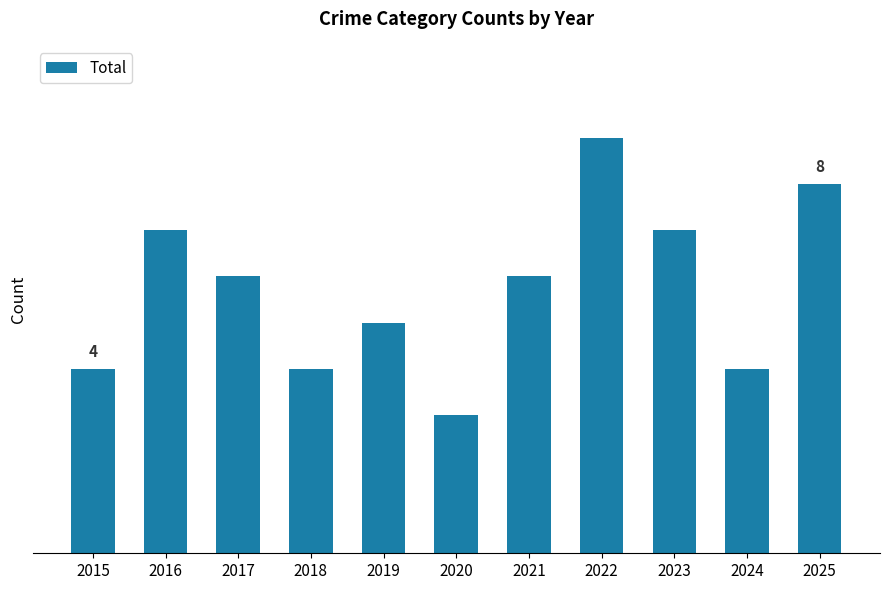

Where does the data first go above 6?

2016